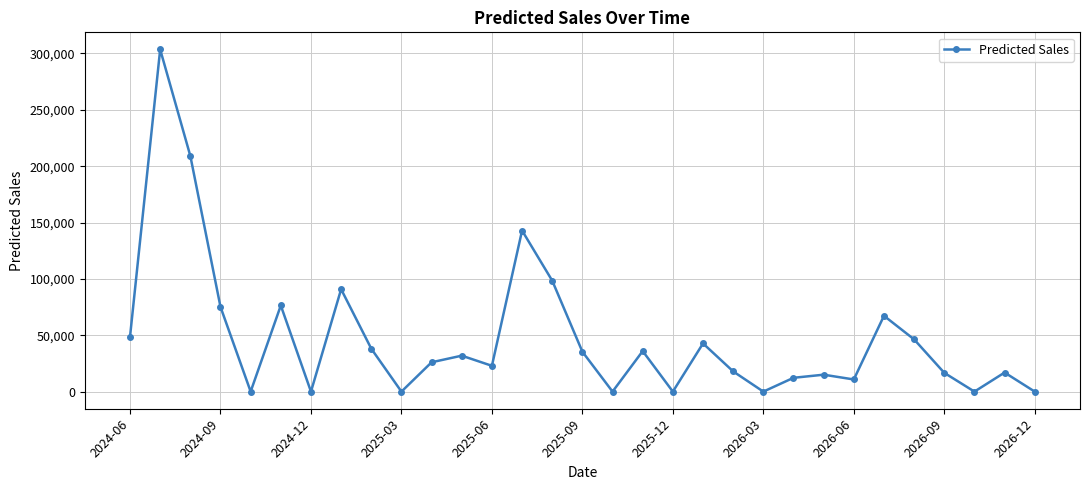

What is the value of the 18th point from the left?

35959.7